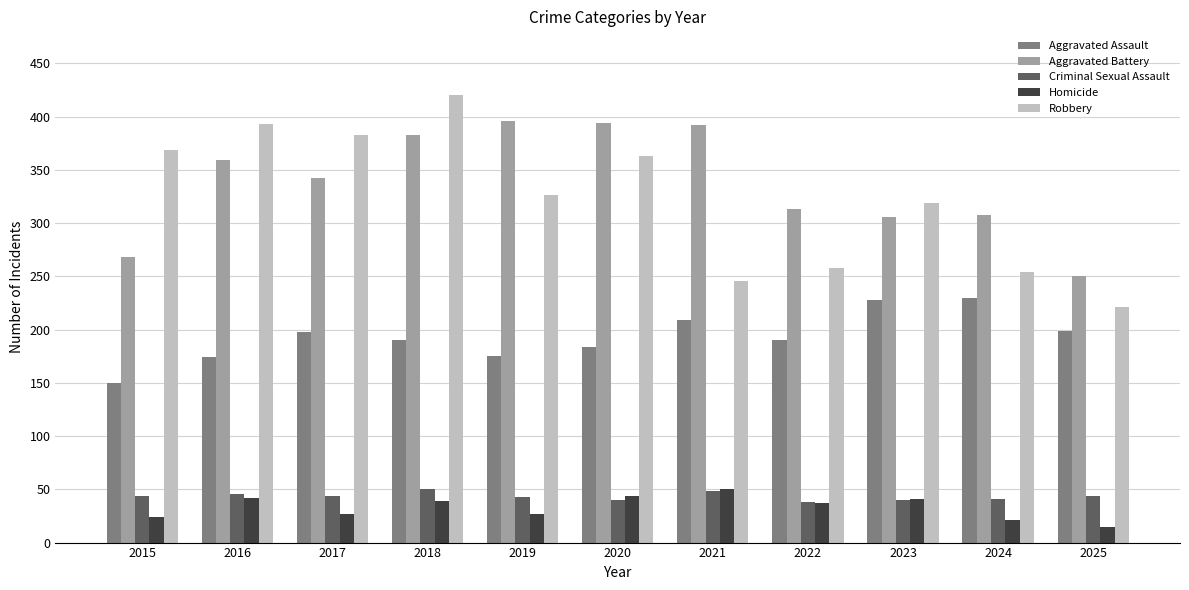

What is the minimum value shown in the chart?

15